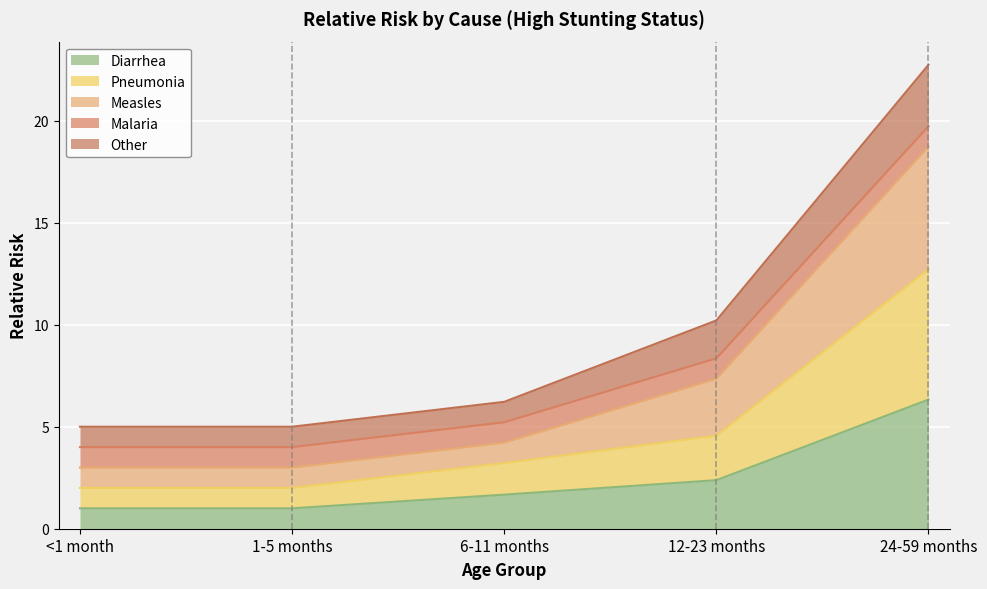

What is the spread (max minus min) of values at 12-23 months?

7.8